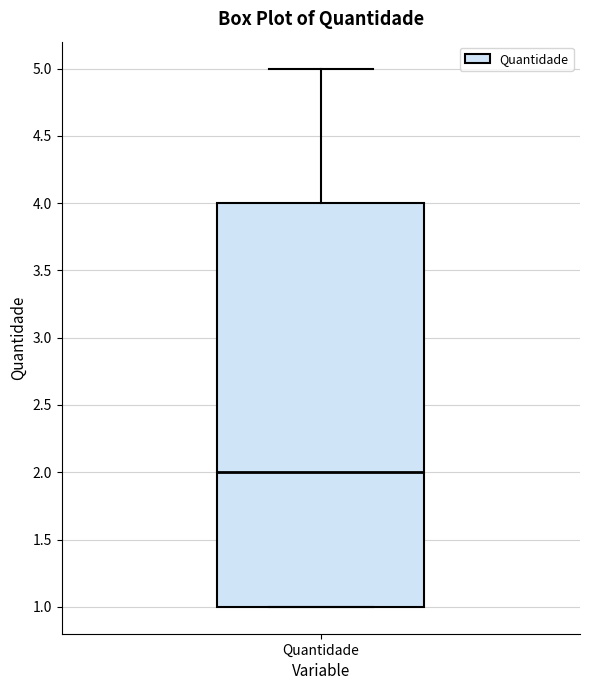

Transcribe this box plot: give where the median line is, the range the box spans, and where the two whiskers end, as read against the y-axis. The values are not printed on the chart, so give them approximately, as read against the axis.

median 2, box 1 to 4, whiskers 1 to 5